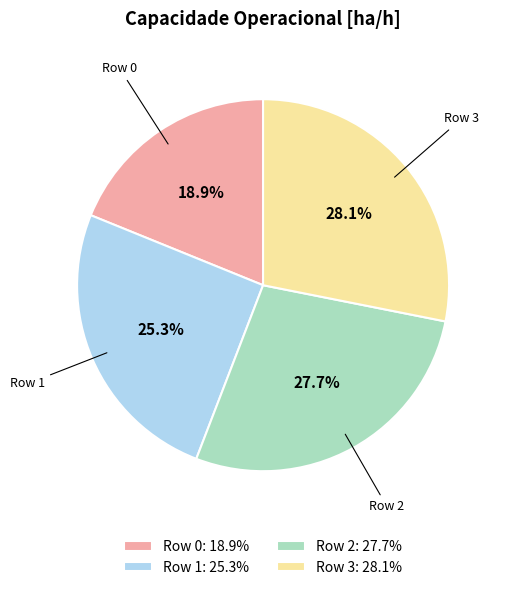

True or false: Row 2 accounts for 14% of the total.

False